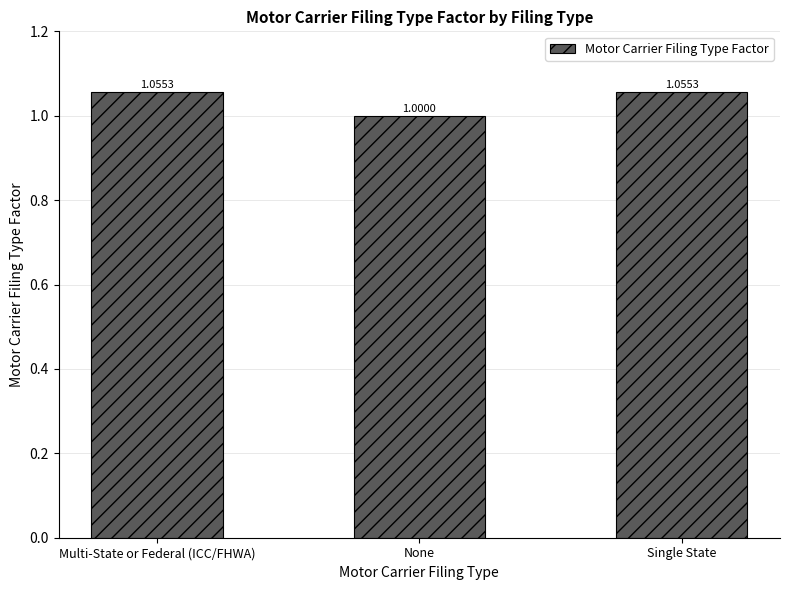

What is the difference between the second highest and minimum values?

0.1